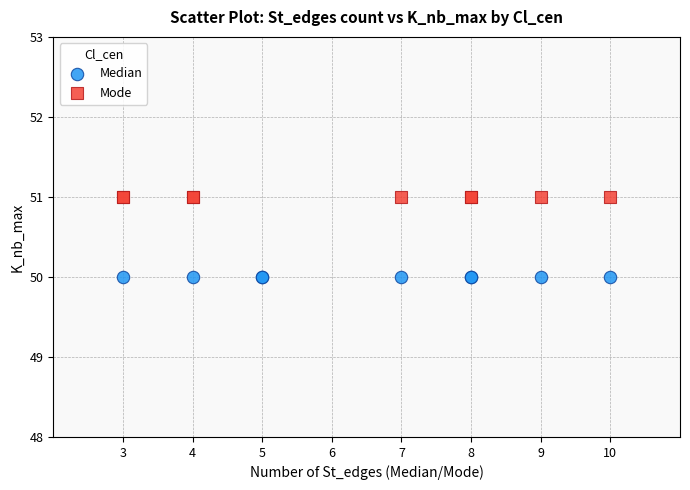

Which series contains the lowest Y value?

Median